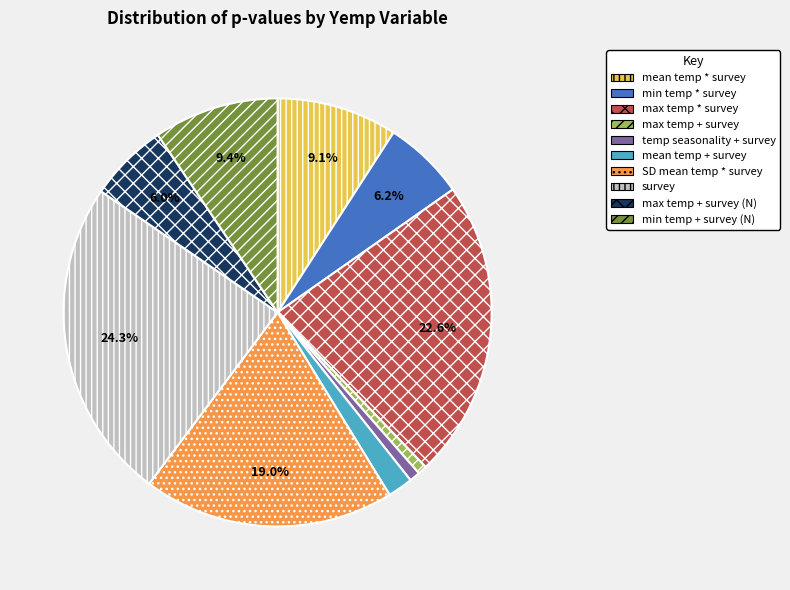

To the nearest percent, what is the average slice percentage?

10%